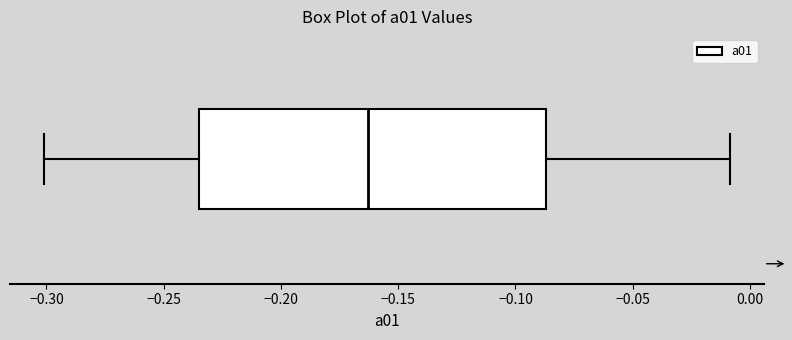

Where does the median line of the box sit on the x-axis? The values are not printed on the chart, so give them approximately, as read against the axis.

-0.165